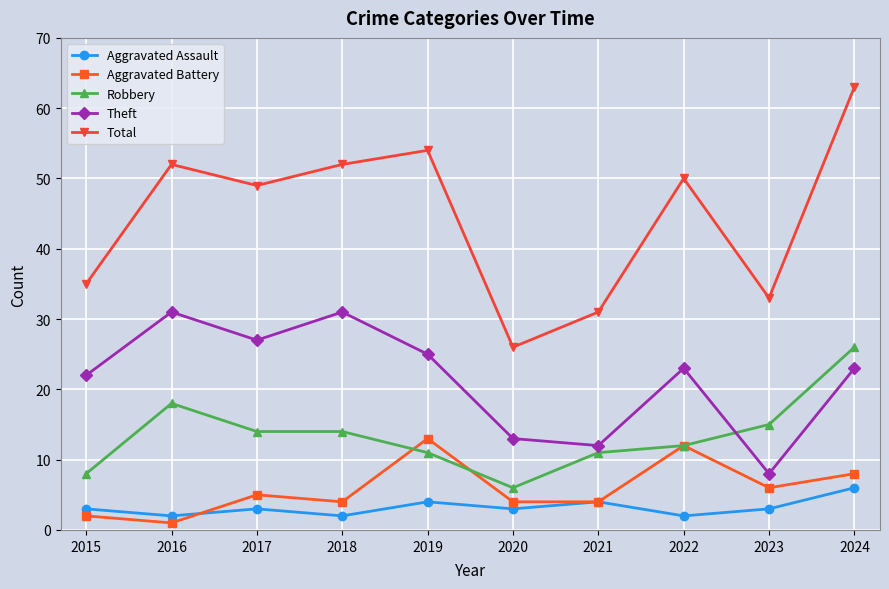

True or false: Robbery has more than 2 interior local peaks.

False